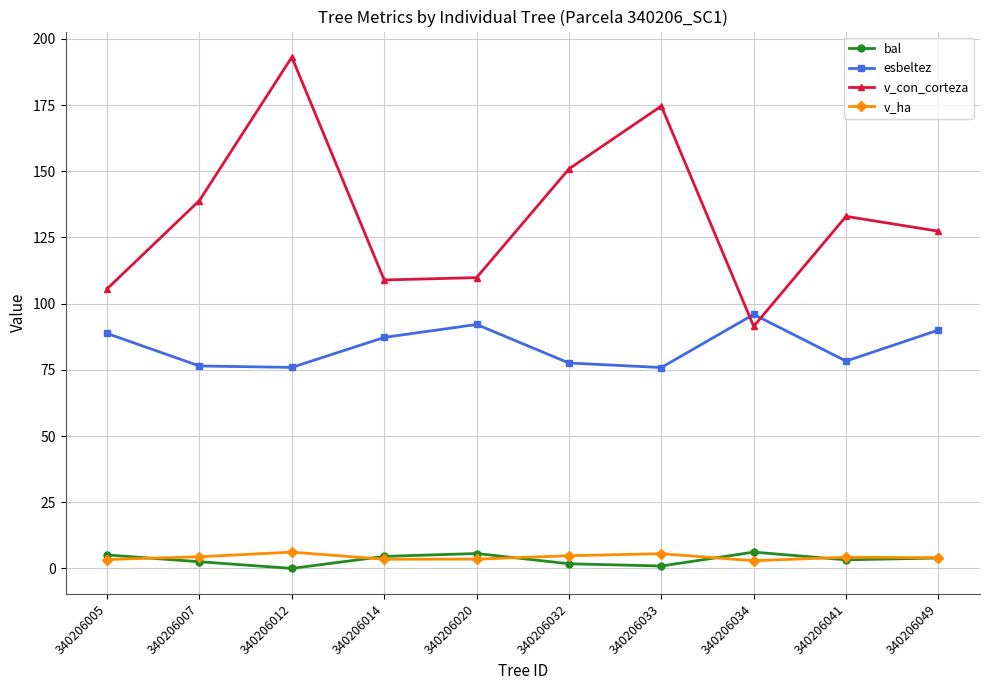

Is it true that v_con_corteza equals 91.4 at 340206034?

True